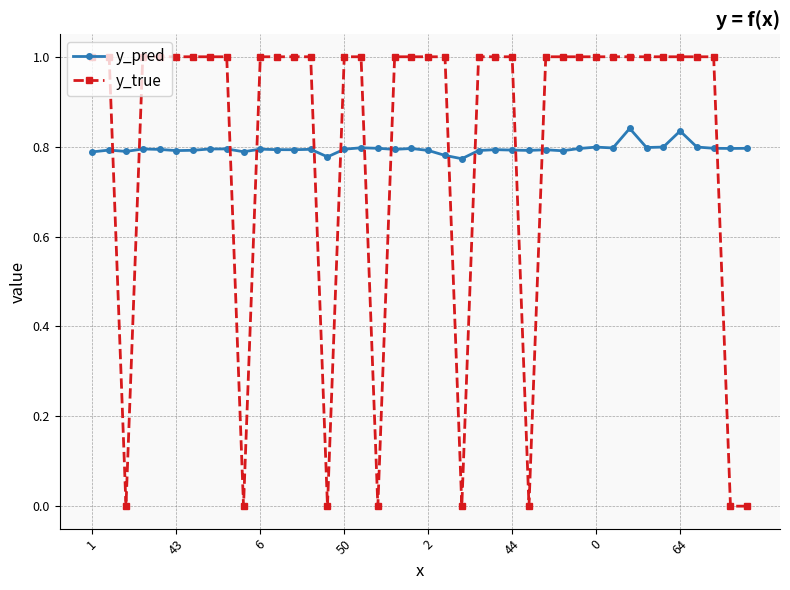

What are all the series names shown in the legend?

y_pred, y_true